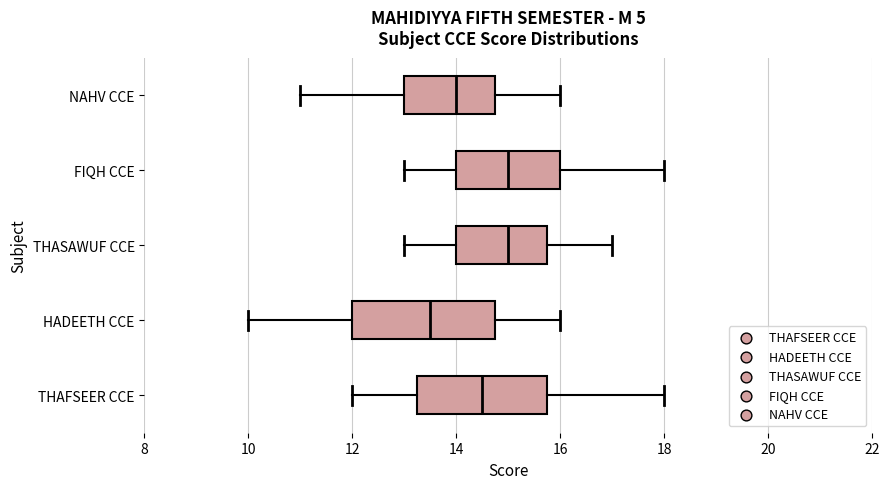

Reading bottom to top, read every box against the x-axis: the position of its median line, the range the box covers, and the ends of its whiskers. The values are not printed on the chart, so give them approximately, as read against the axis.

THAFSEER CCE: median 14.6, box 13.2 to 15.8, whiskers 12.0 to 18.0
HADEETH CCE: median 13.6, box 12.0 to 14.8, whiskers 10.0 to 16.0
THASAWUF CCE: median 15.0, box 14.0 to 15.8, whiskers 13.0 to 17.0
FIQH CCE: median 15.0, box 14.0 to 16.0, whiskers 13.0 to 18.0
NAHV CCE: median 14.0, box 13.0 to 14.8, whiskers 11.0 to 16.0